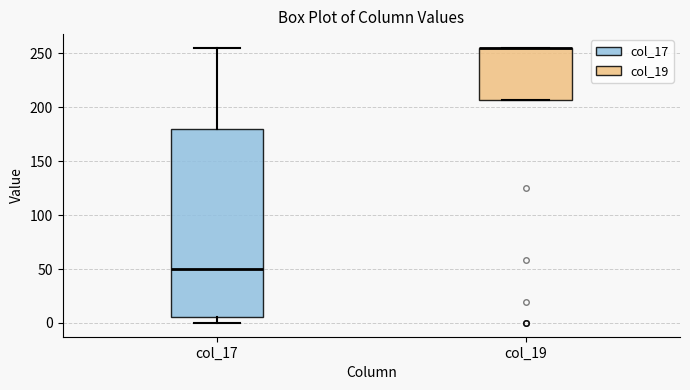

Reading left to right, transcribe this box plot: for each box, give where its median line is, the range the box spans, and where its two whiskers end, as read against the y-axis. The values are not printed on the chart, so give them approximately, as read against the axis.

col_17: median 50, box 5 to 180, whiskers 0 to 255
col_19: median 255 (drawn on the box's upper edge), box 205 to 255, whiskers 205 to 255